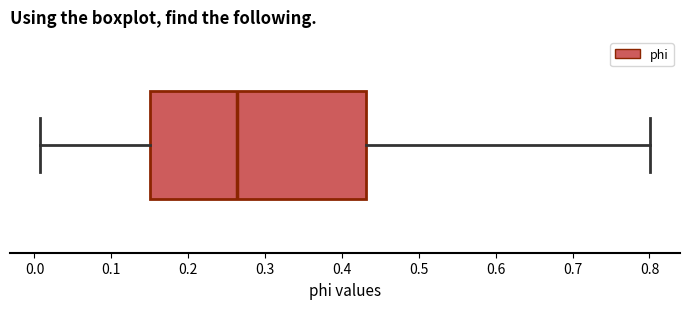

Where does the right whisker of the box end on the x-axis? The values are not printed on the chart, so give them approximately, as read against the axis.

0.80